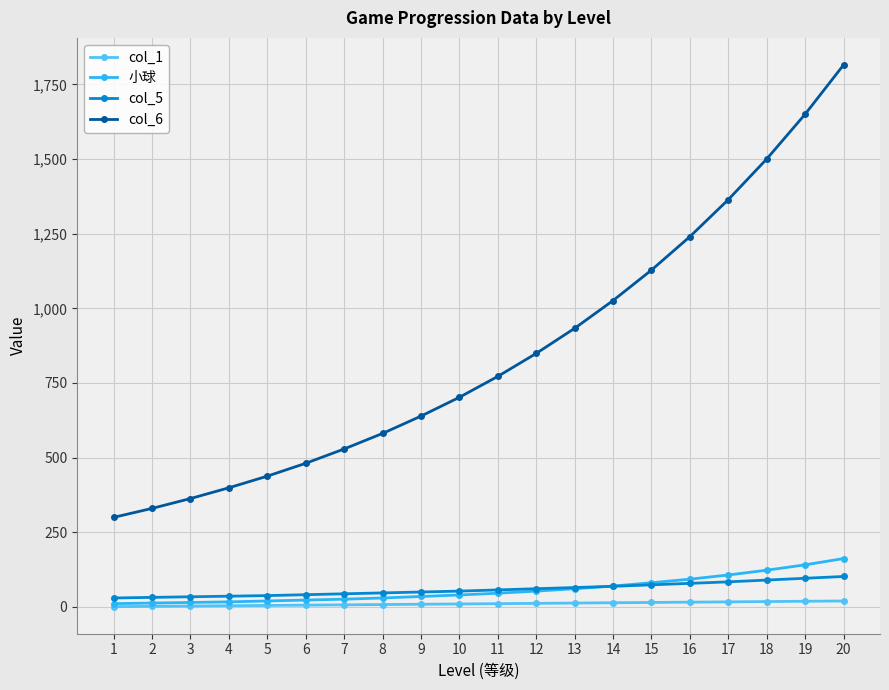

What is the value of the 小球 point at the 10th from the left?

40